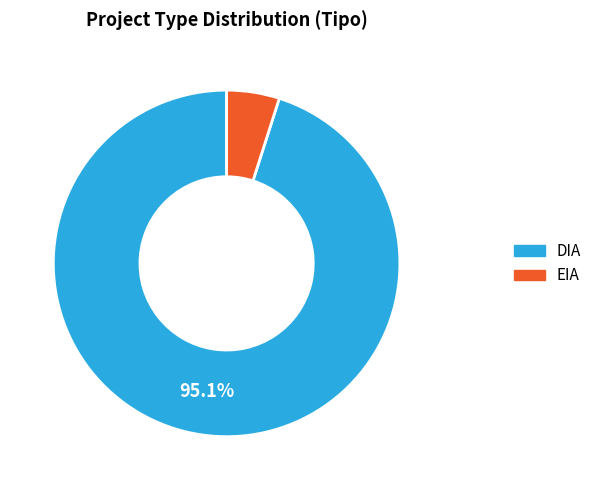

What percentage is NOT represented by DIA?

4.9%